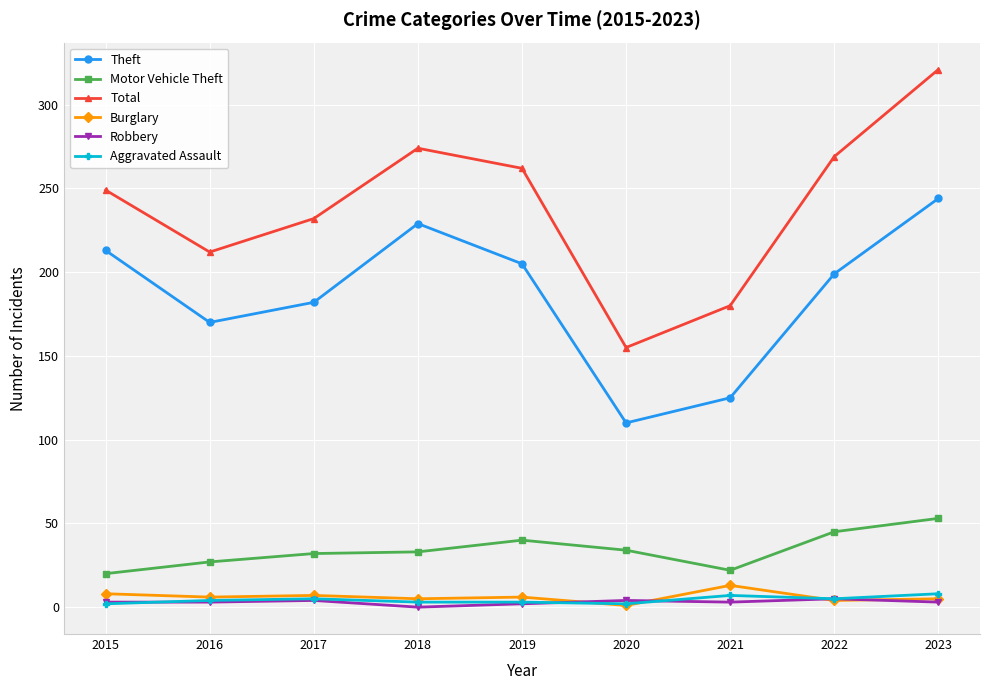

True or false: Motor Vehicle Theft and Theft cross at least once.

False